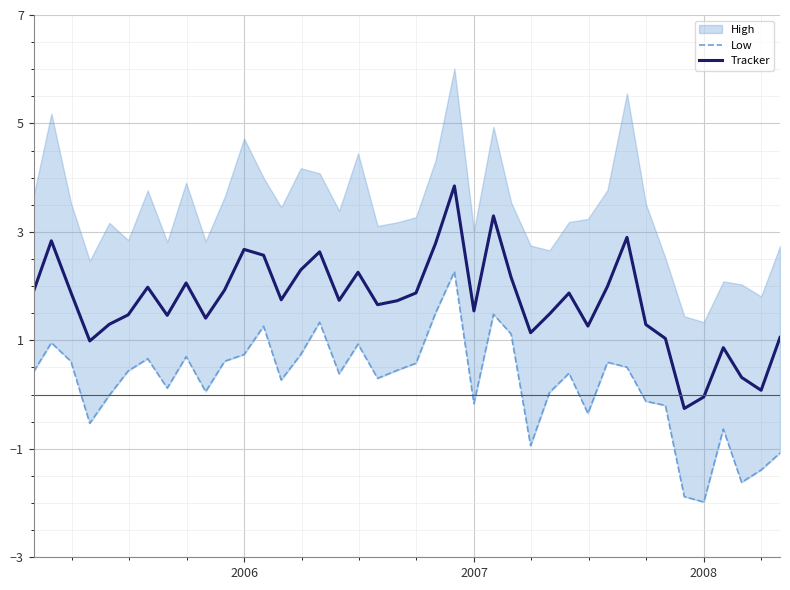

What is the maximum value for Tracker?

3.8